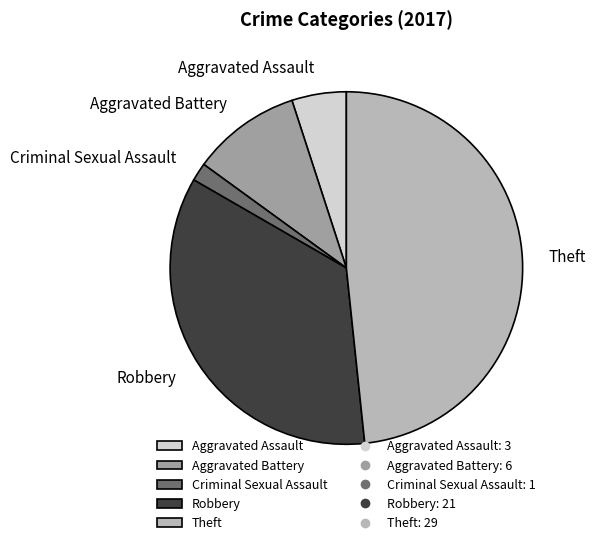

What is the ratio of the value at Aggravated Battery to the value at Criminal Sexual Assault?

6.0